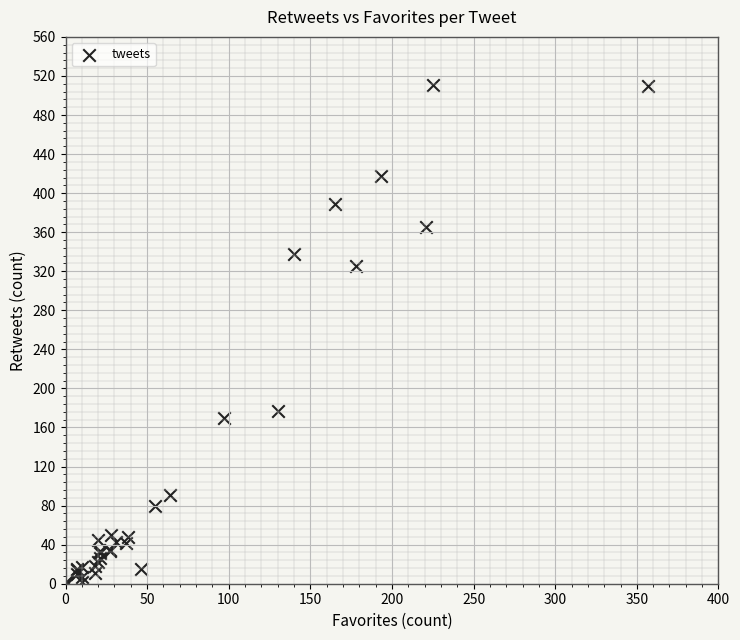

What Y value in the scatter plot is closest to 255?

325